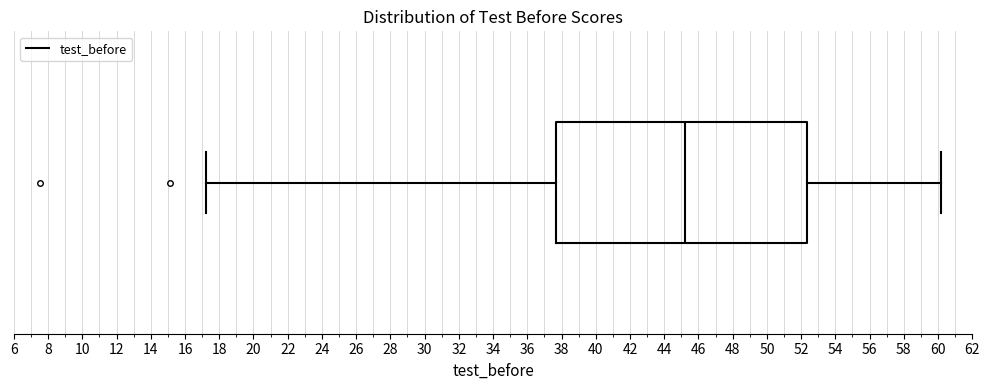

Read this box plot against the x-axis: the position of the median line, the range covered by the box, and the ends of both whiskers. The values are not printed on the chart, so give them approximately, as read against the axis.

median 45.2, box 37.8 to 52.4, whiskers 17.2 to 60.2